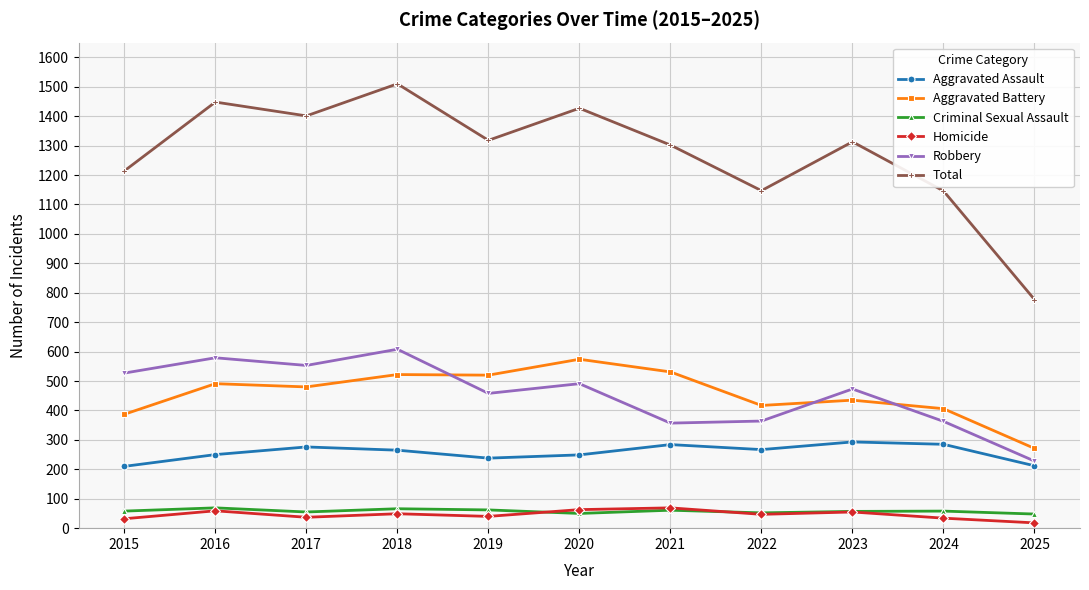

Is the value of Aggravated Assault at 2021 greater than the value of Robbery at 2019?

No